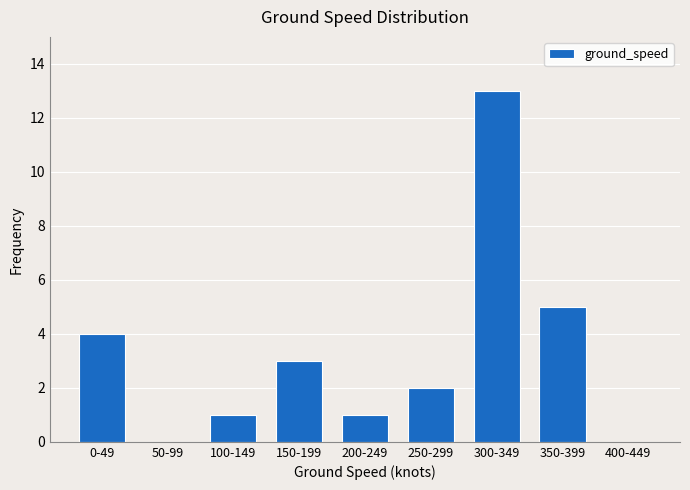

Reading left to right, transcribe all the data shown in this chart.

0-49=4	50-99=0	100-149=1	150-199=3	200-249=1	250-299=2	300-349=13	350-399=5	400-449=0